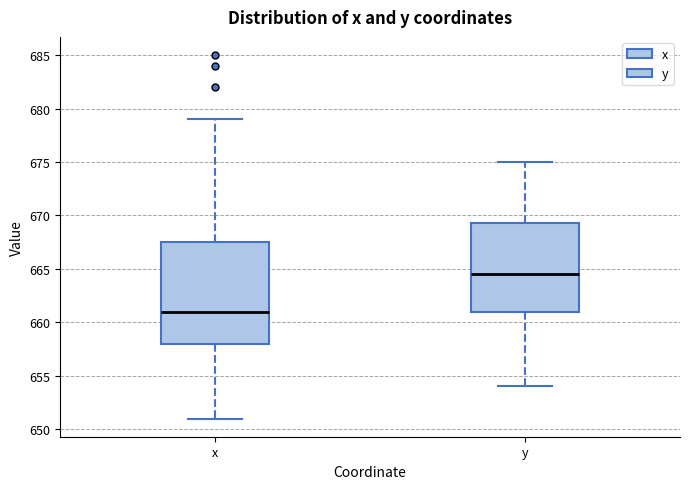

Reading left to right, read every box against the y-axis: the position of its median line, the range the box covers, and the ends of its whiskers. The values are not printed on the chart, so give them approximately, as read against the axis.

x: median 661.0, box 658.0 to 667.5, whiskers 651.0 to 679.0
y: median 664.5, box 661.0 to 669.5, whiskers 654.0 to 675.0